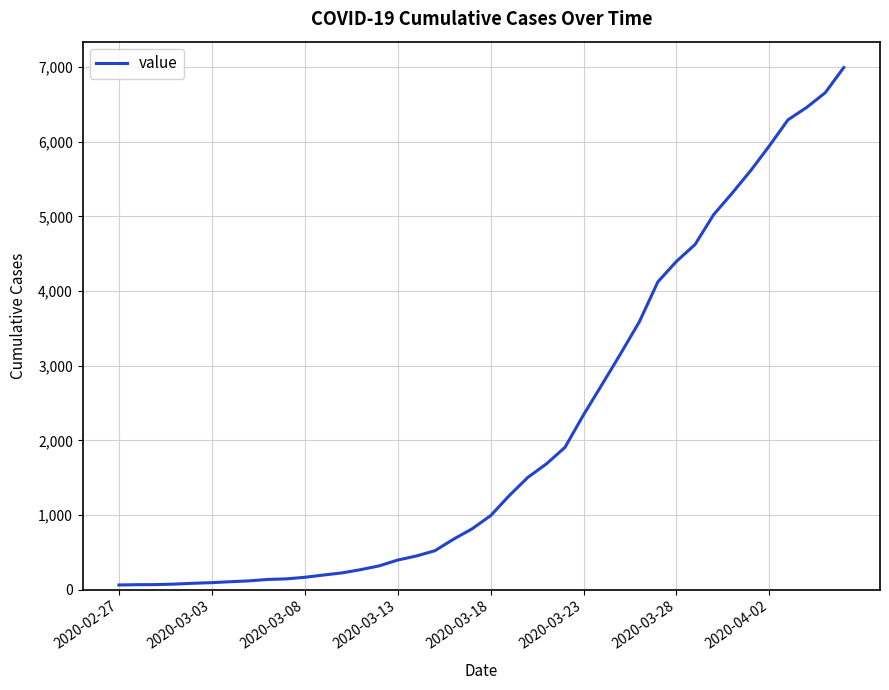

What is the greatest value displayed?

6995